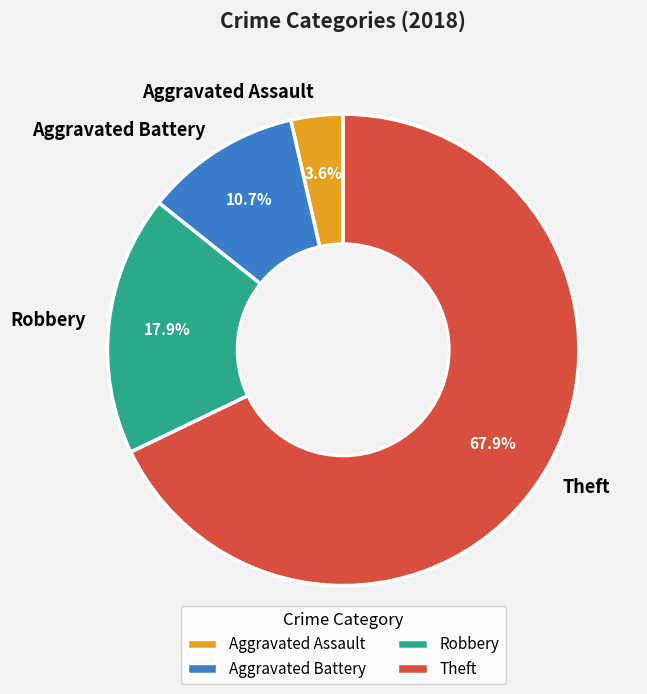

Combined, do Aggravated Battery and Aggravated Assault account for over 50%?

No